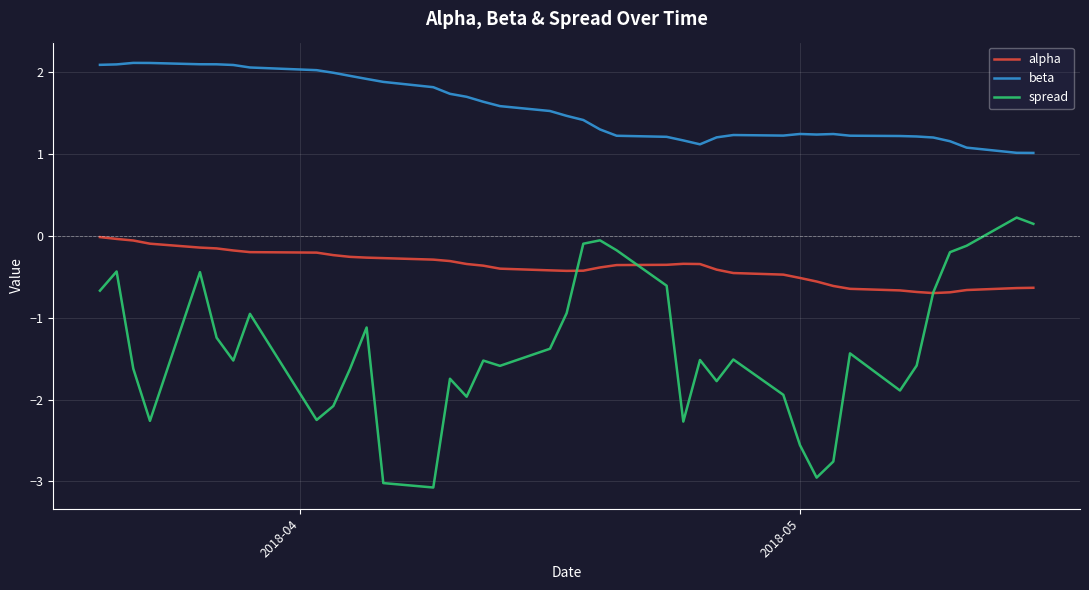

What is the greatest value displayed?

2.1